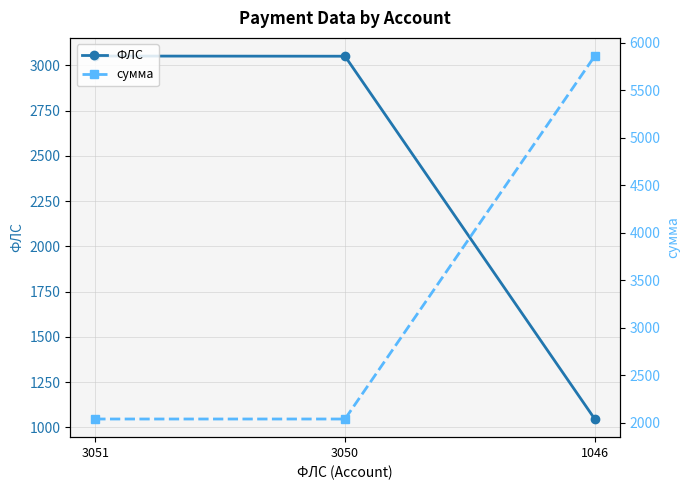

What is the difference between the maximum and minimum values in the ФЛС series?

2005